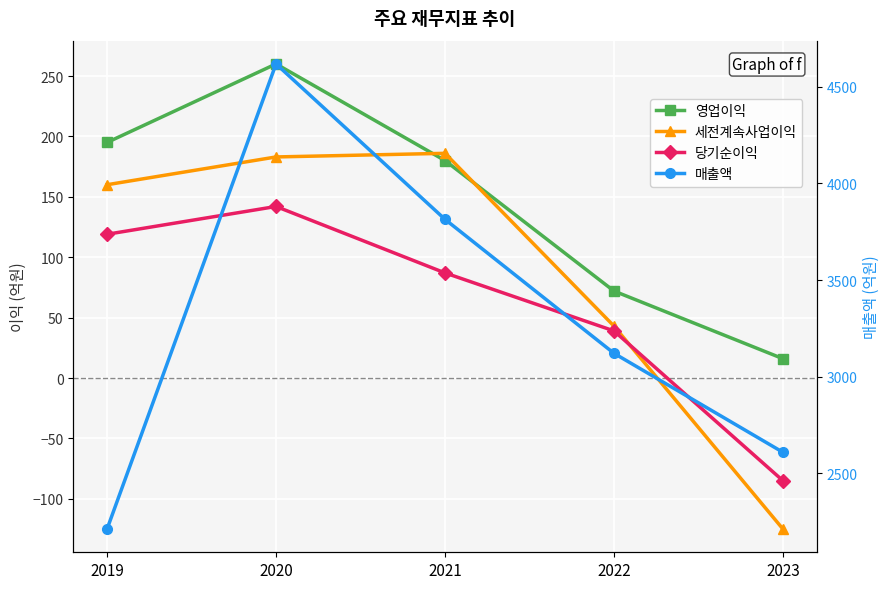

How many data points does each series have?

5